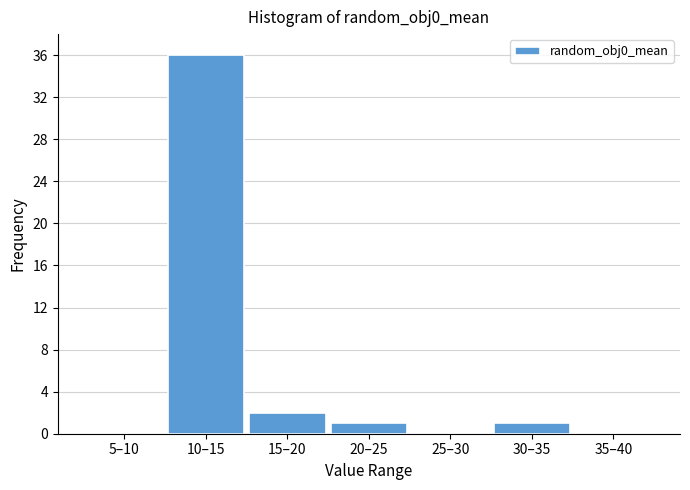

Reading left to right, transcribe all the data shown in this chart.

5–10=0	10–15=36	15–20=2	20–25=1	25–30=0	30–35=1	35–40=0